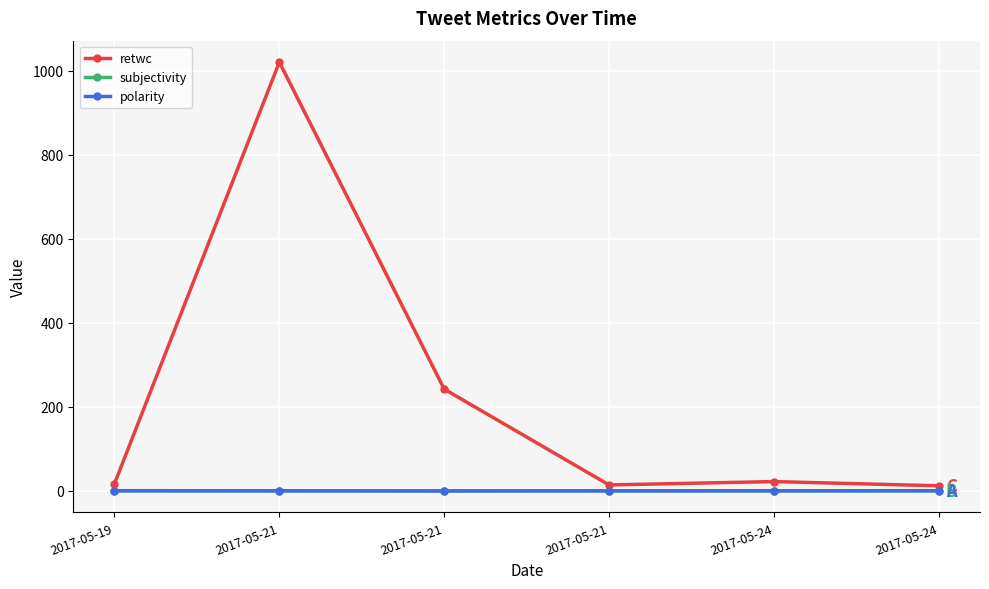

How many subjectivity values are between 0 and 1?

6